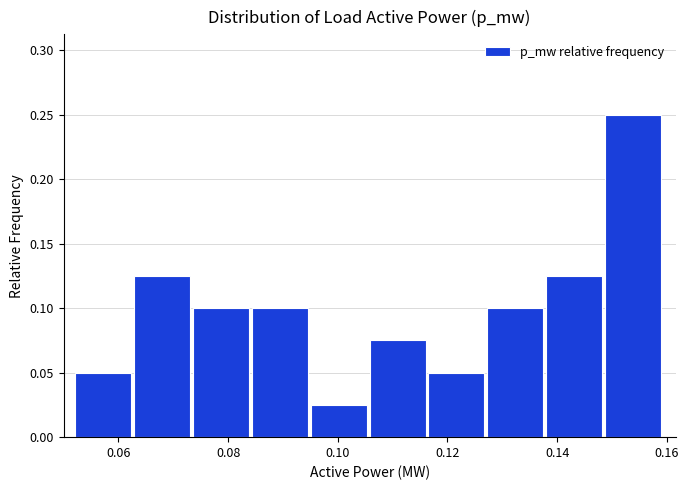

Over which range of the x-axis is the bar tallest?

0.148 to 0.160